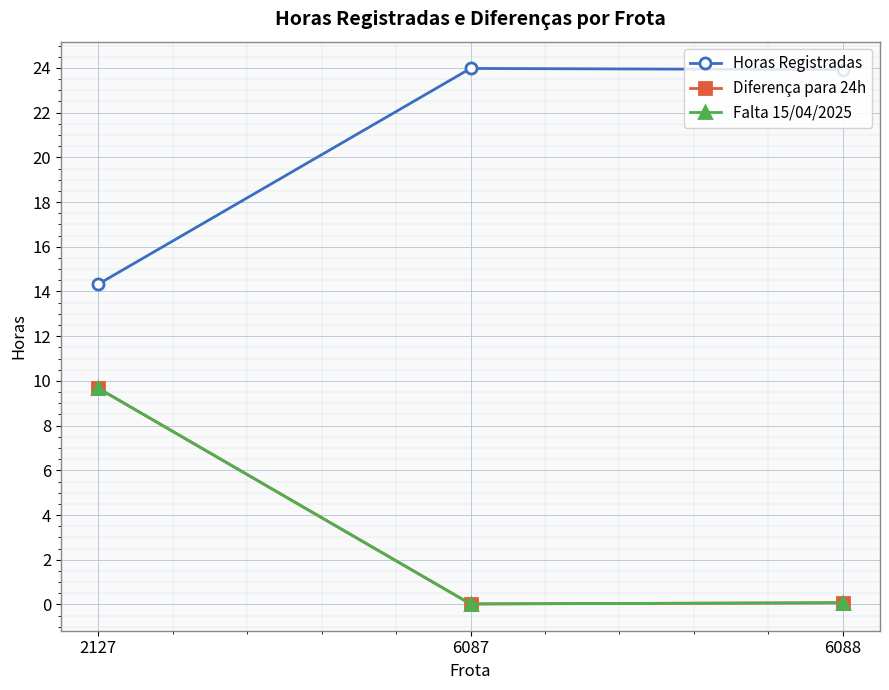

At how many categories does at least one series exceed 13?

3